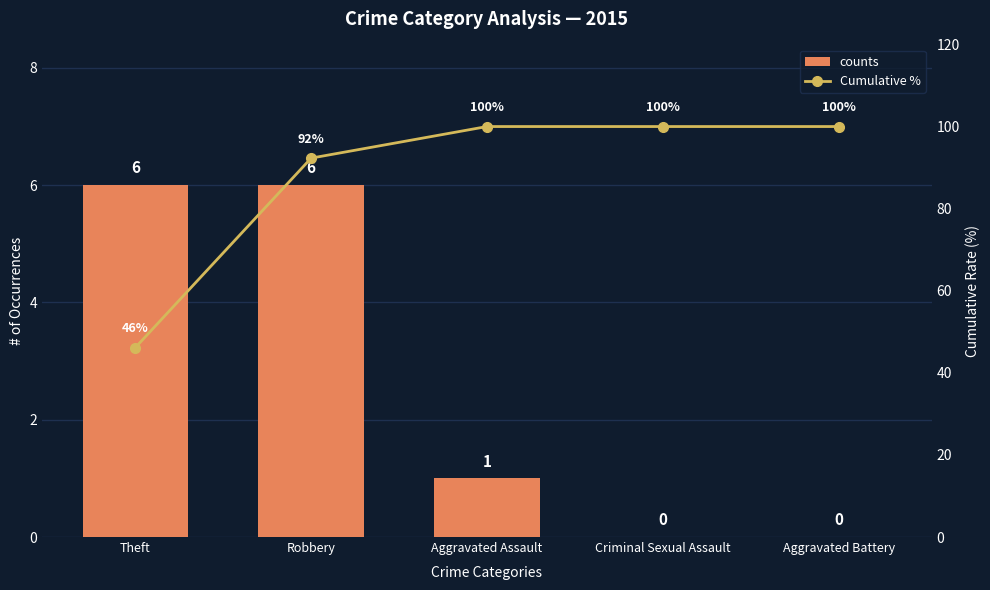

True or false: Cumulative % has a value of 92.3 at Robbery.

True